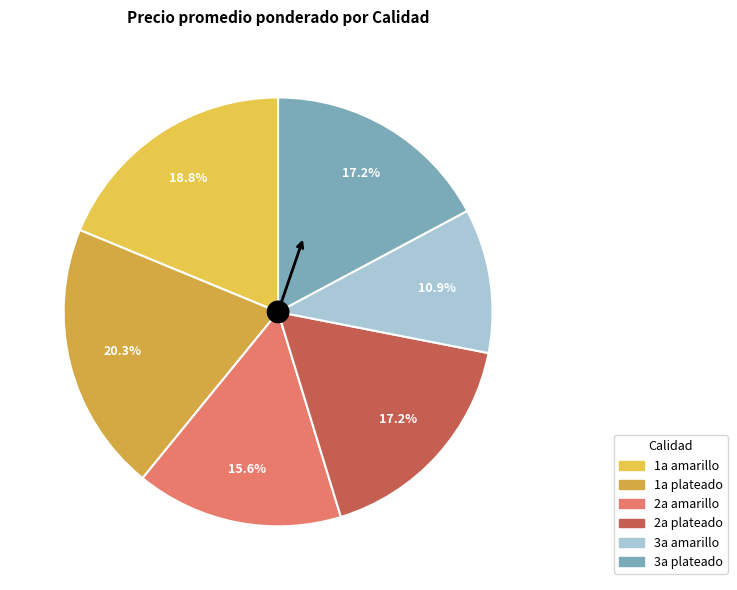

Which category has the smallest portion of the pie?

3a amarillo